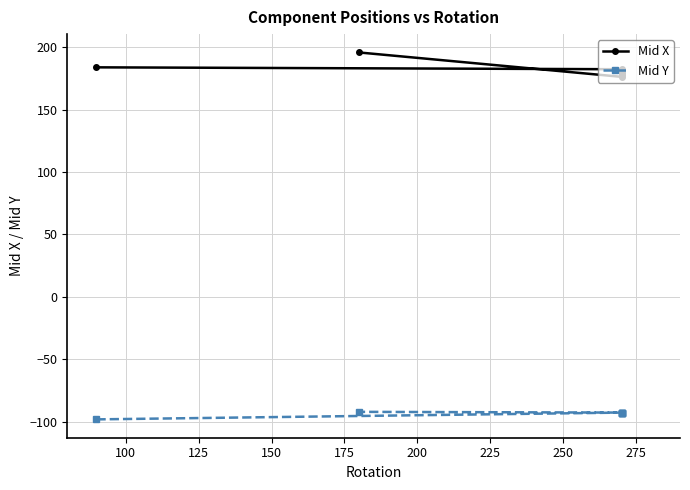

What are all the series names shown in the legend?

Mid X, Mid Y